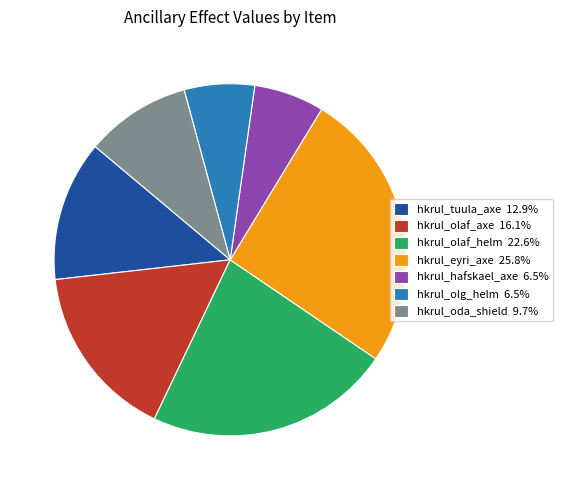

Does hkrul_tuula_axe 12.9% represent more than half of the total?

No